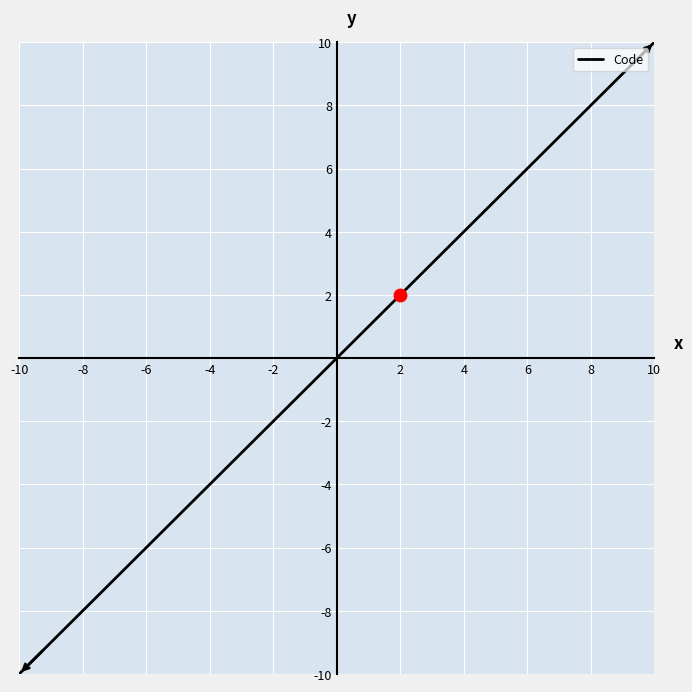

Reading left to right, what are all the values shown in this chart?

-10	10